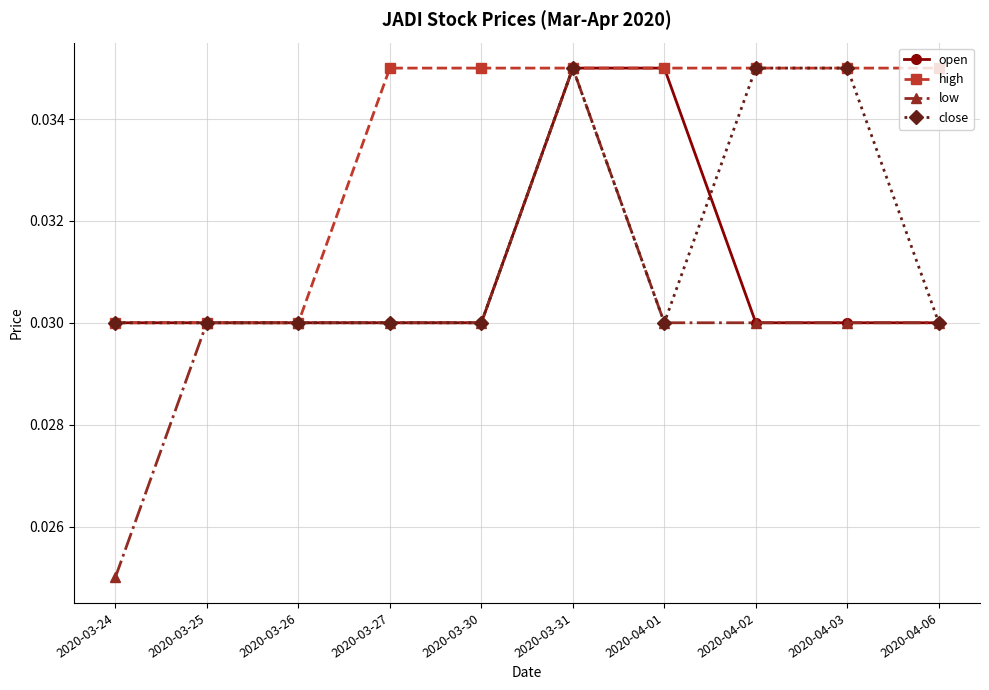

How many categories are shown in the chart?

10